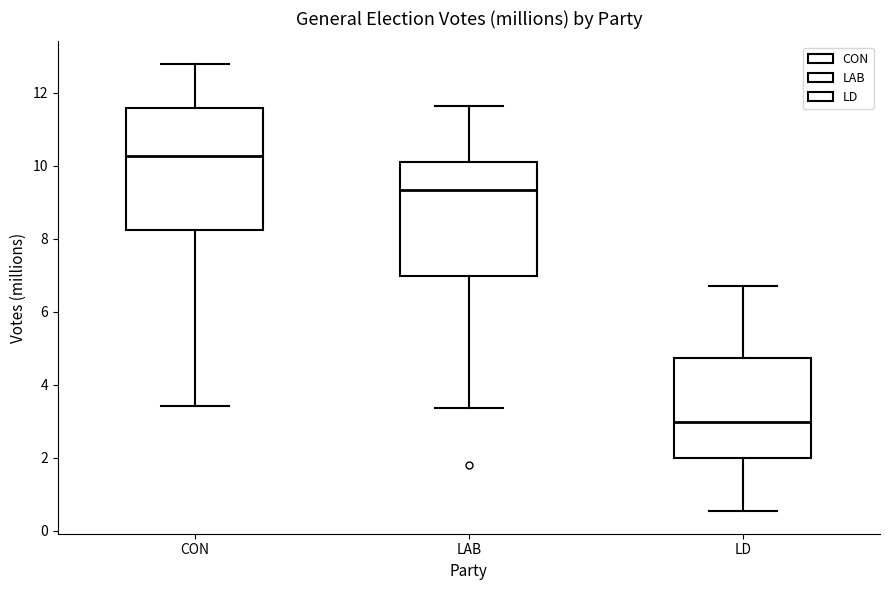

Where does the lower whisker of the box for CON end on the y-axis? The values are not printed on the chart, so give them approximately, as read against the axis.

3.4